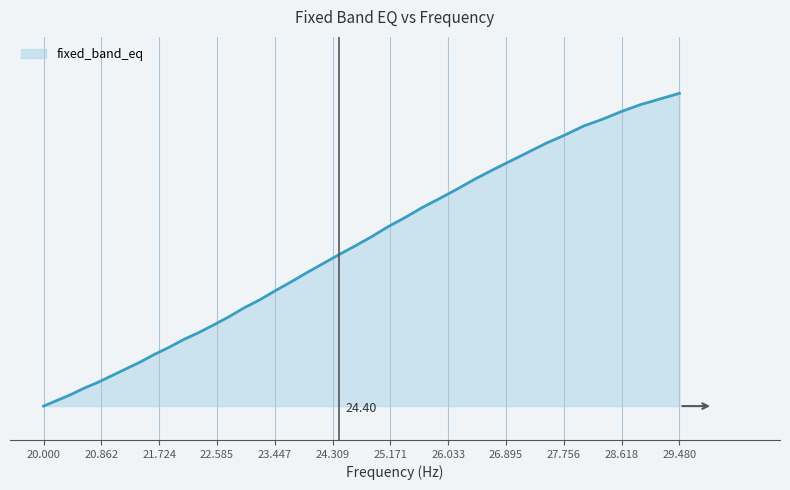

What is the minimum value shown in the chart?

1.8